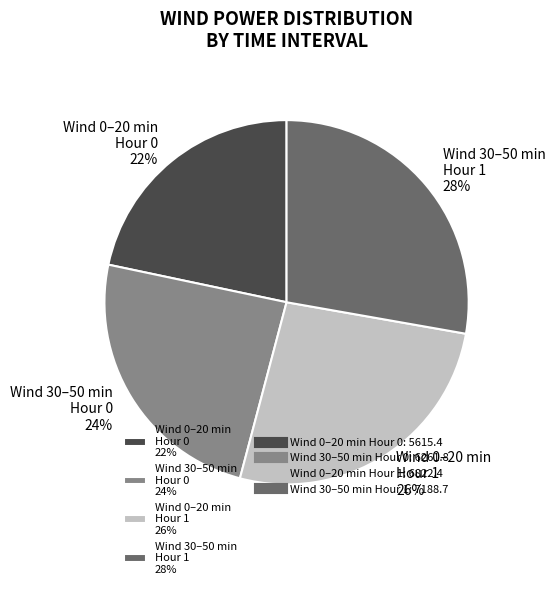

Is there a majority slice in this chart?

No